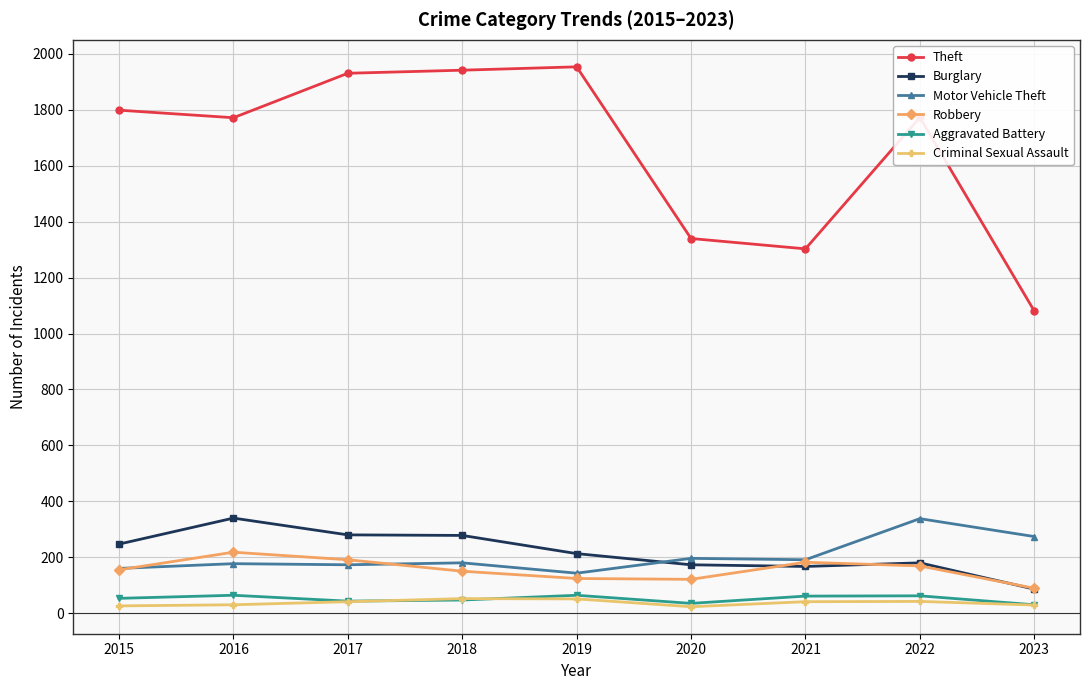

True or false: Robbery has a value of 121 at 2020.

True